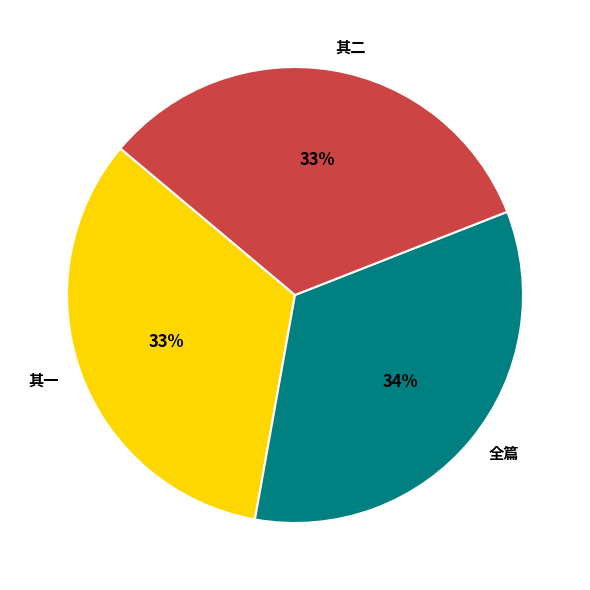

Combined, do 其二 and 全篇 account for over 50%?

Yes